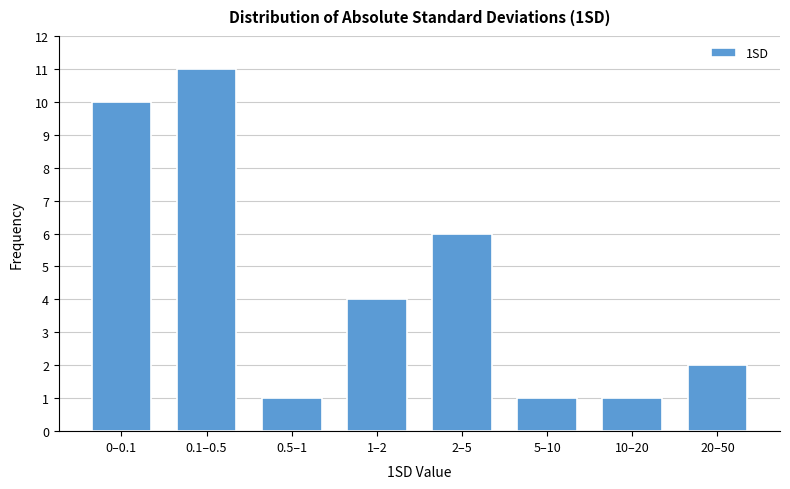

Reading left to right, list all the values displayed in this chart.

10	11	1	4	6	1	1	2